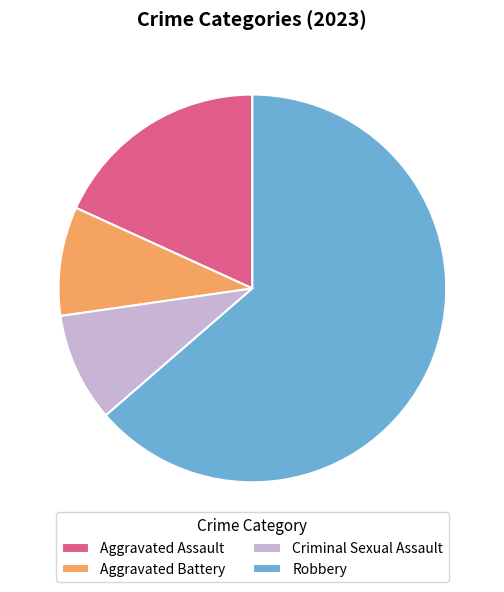

Which slice is the largest?

Robbery